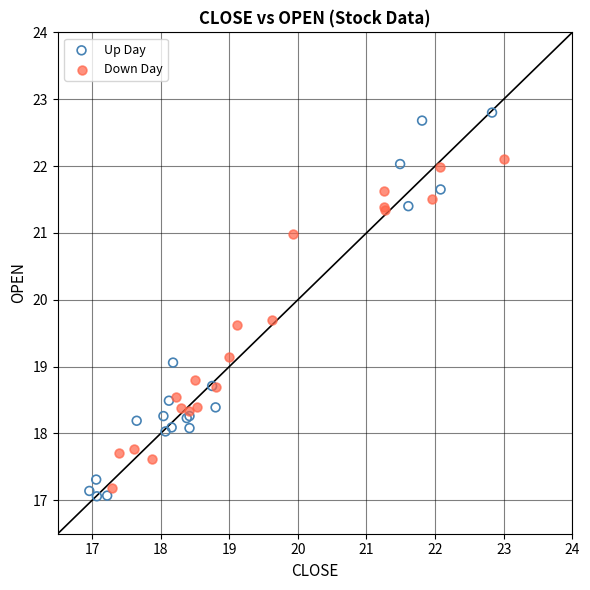

Which series has the widest spread of Y values?

Up Day